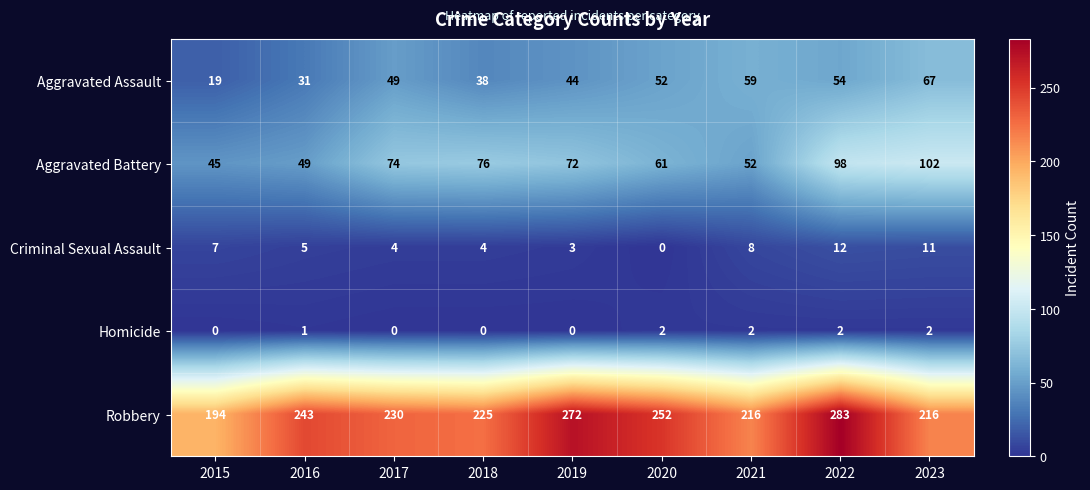

What is the total value across all series at 2021?

337